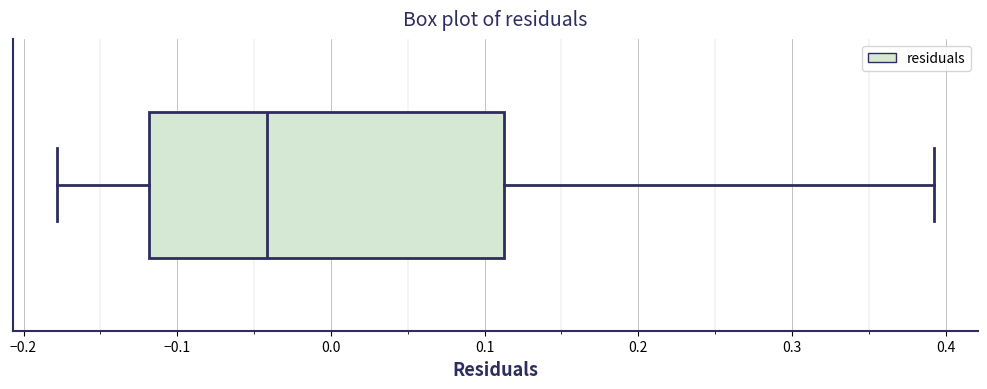

Read this box plot against the x-axis: the position of the median line, the range covered by the box, and the ends of both whiskers. The values are not printed on the chart, so give them approximately, as read against the axis.

median -0.04, box -0.12 to 0.11, whiskers -0.18 to 0.39